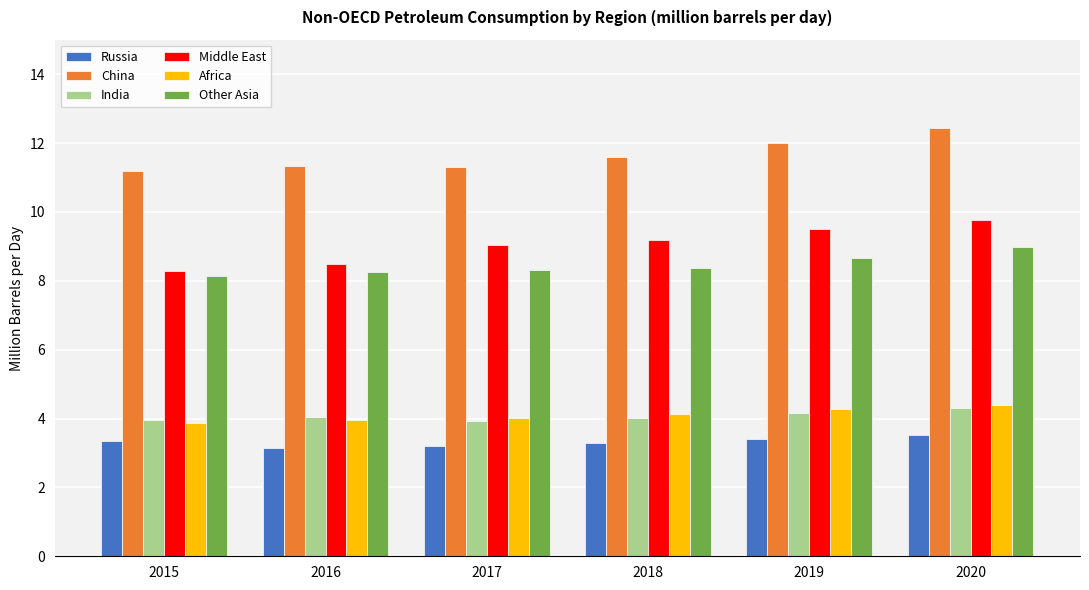

What is the minimum value shown in the chart?

3.1